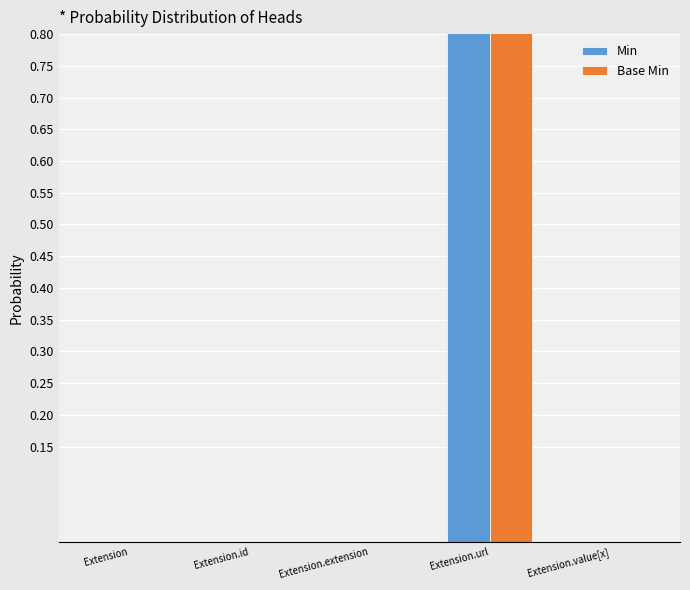

Which series has the largest total across all categories?

Min